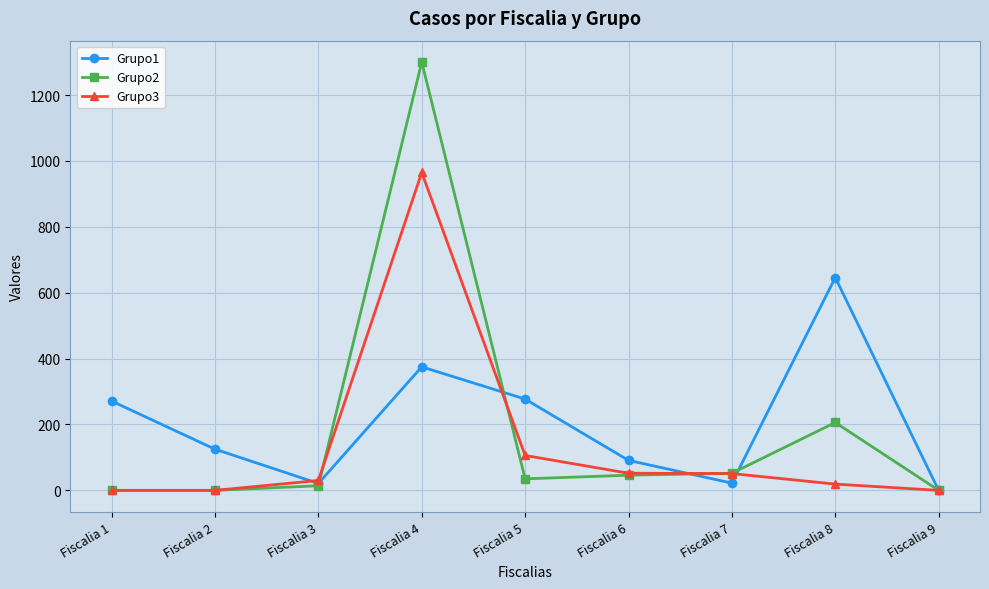

True or false: Grupo3 and Grupo1 cross at least once.

True